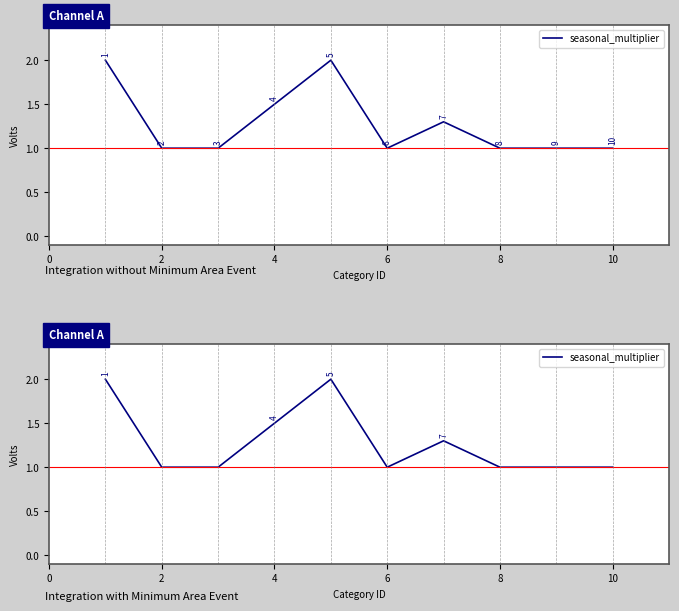

What is the difference between the maximum and second lowest values?

1.0